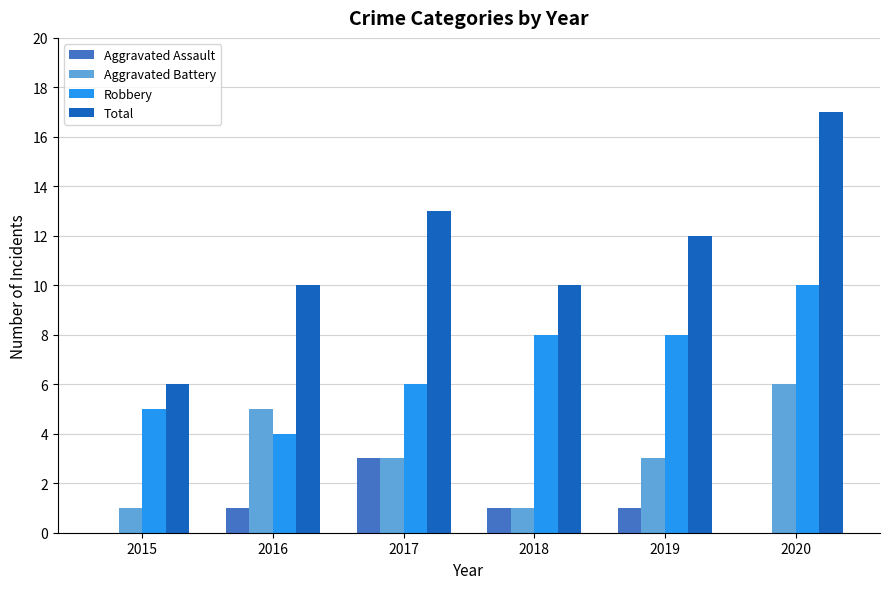

Are the bars grouped side by side (vs. stacked)?

Yes